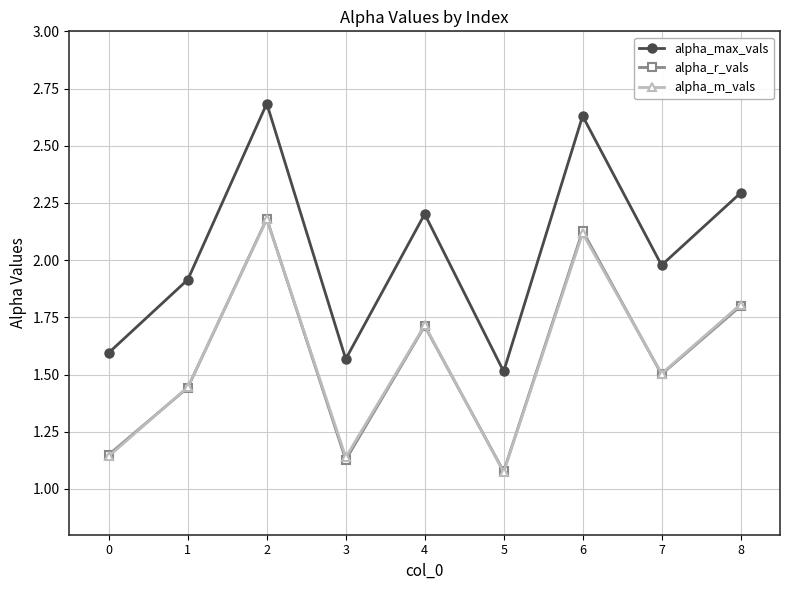

Which label corresponds to the smallest value in the chart?

5